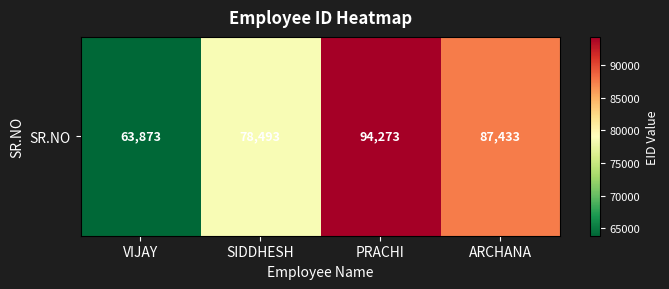

At which label does the data first exceed 87433?

PRACHI